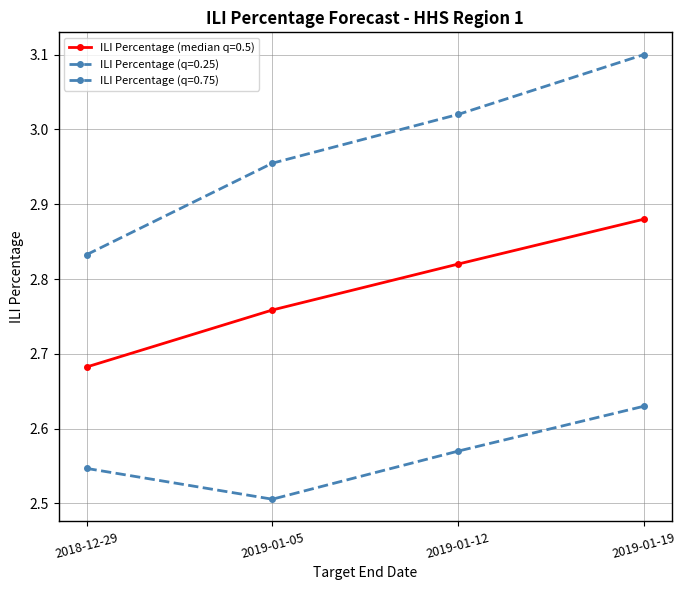

How many series are shown in this chart?

3